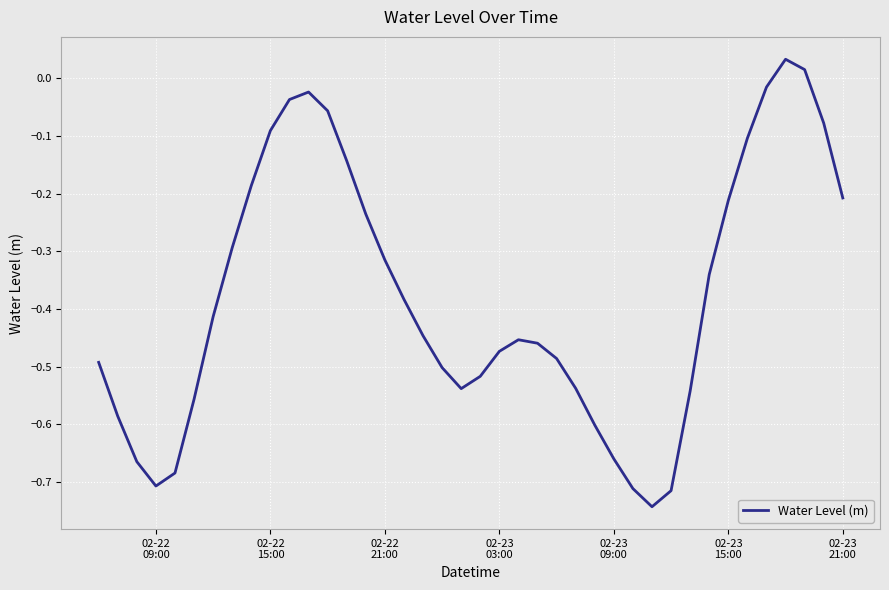

What is the difference between the maximum and minimum values?

0.8